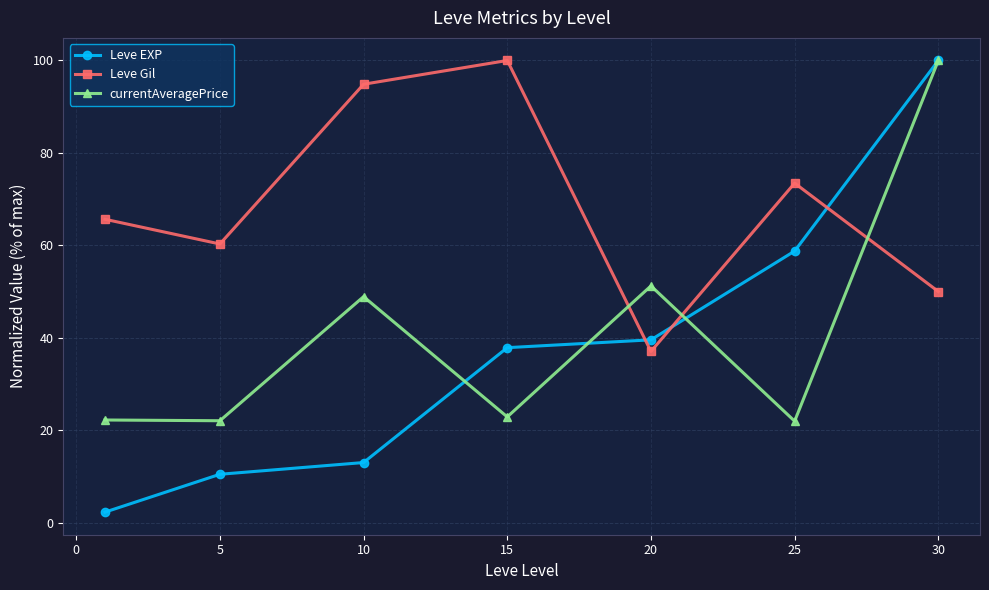

What is the value of the Leve Gil point at the 2nd from the left?

60.3